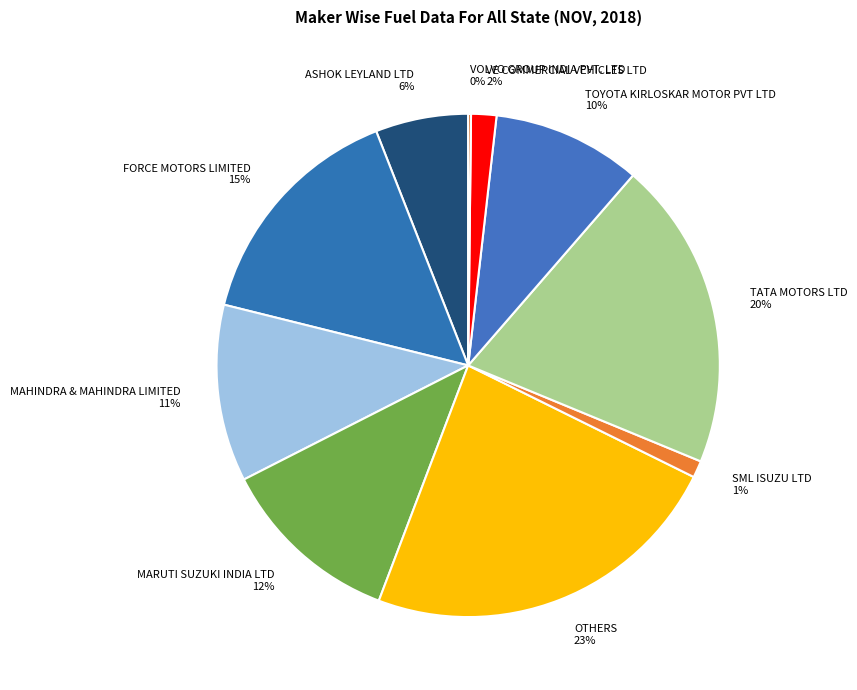

To the nearest percent, what is the combined percentage of FORCE MOTORS LIMITED and TOYOTA KIRLOSKAR MOTOR PVT LTD?

25%